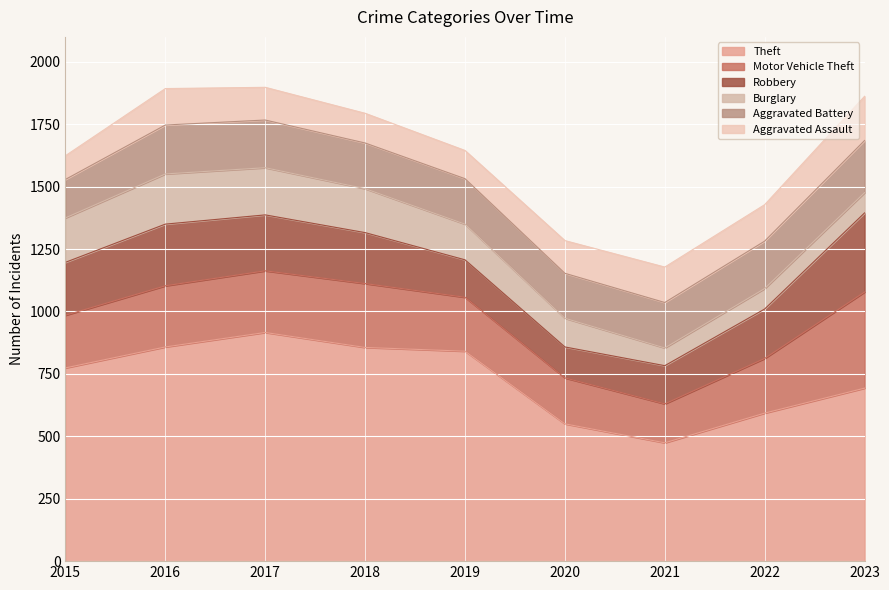

How many lines are shown in the chart?

6